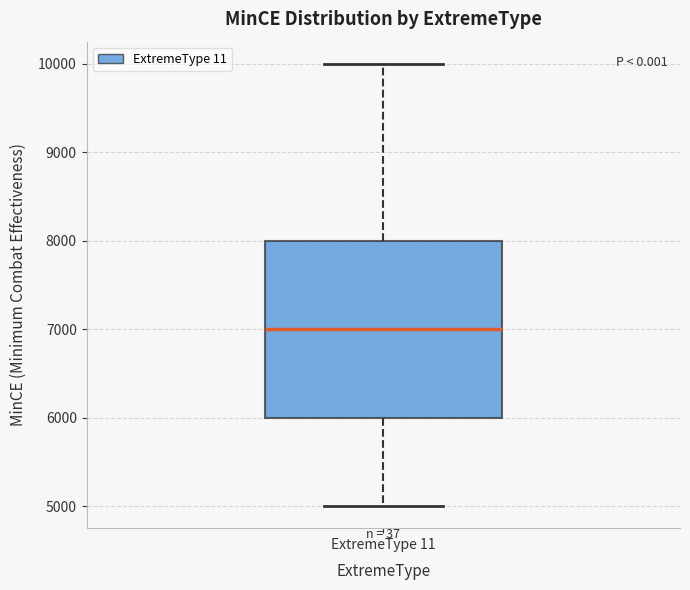

Read this box plot against the y-axis: the position of the median line, the range covered by the box, and the ends of both whiskers. The values are not printed on the chart, so give them approximately, as read against the axis.

median 7000, box 6000 to 8000, whiskers 5000 to 10000